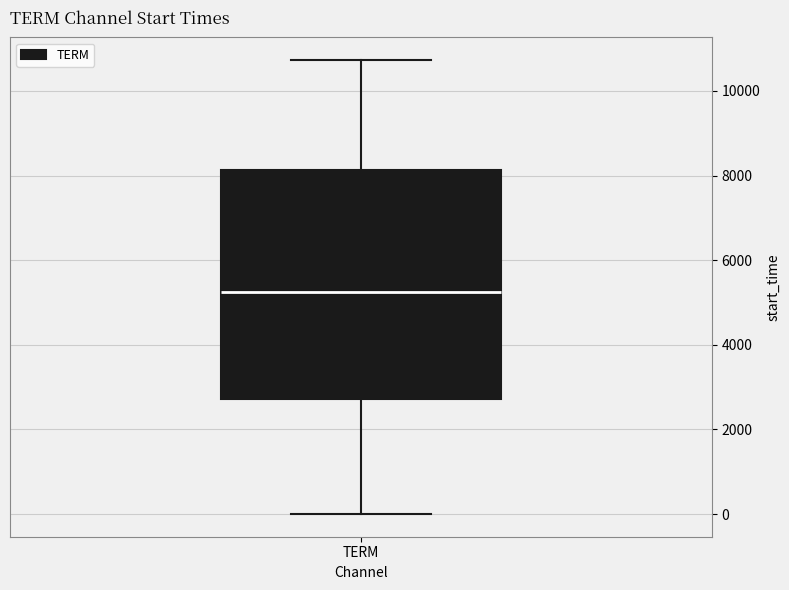

Transcribe this box plot: give where the median line is, the range the box spans, and where the two whiskers end, as read against the y-axis. The values are not printed on the chart, so give them approximately, as read against the axis.

median 5200, box 2800 to 8200, whiskers 0 to 10800